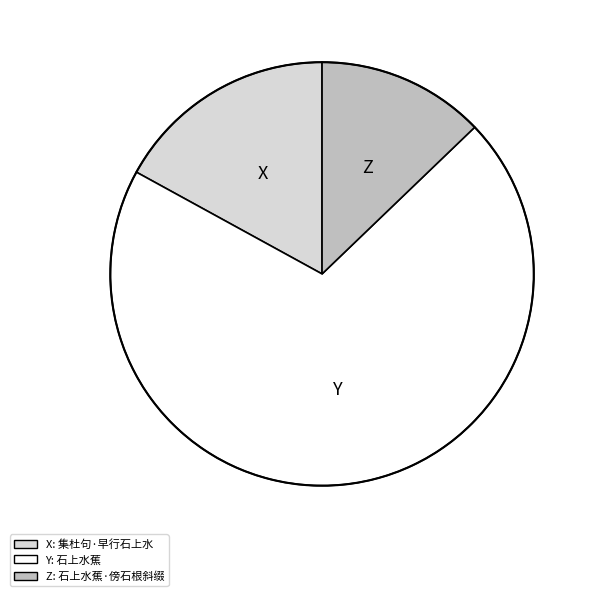

Does any single category account for the majority?

Yes